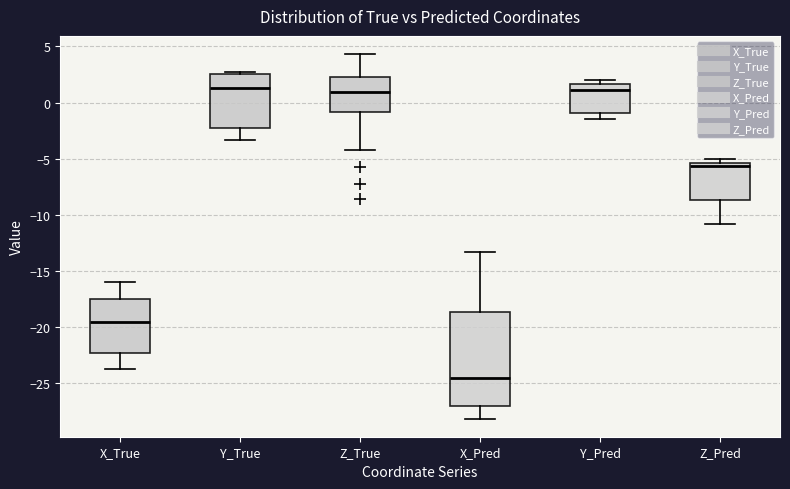

Reading left to right, transcribe this box plot: for each box, give where its median line is, the range the box spans, and where its two whiskers end, as read against the y-axis. The values are not printed on the chart, so give them approximately, as read against the axis.

X_True: median -19.5, box -22.5 to -17.5, whiskers -23.5 to -16.0
Y_True: median 1.5, box -2.0 to 2.5, whiskers -3.5 to 2.5 (just above the box's upper edge)
Z_True: median 1.0, box -1.0 to 2.5, whiskers -4.5 to 4.5
X_Pred: median -24.5, box -27.0 to -18.5, whiskers -28.0 to -13.5
Y_Pred: median 1.0, box -1.0 to 1.5, whiskers -1.5 to 2.0
Z_Pred: median -5.5 (just below the box's upper edge), box -8.5 to -5.5, whiskers -11.0 to -5.0